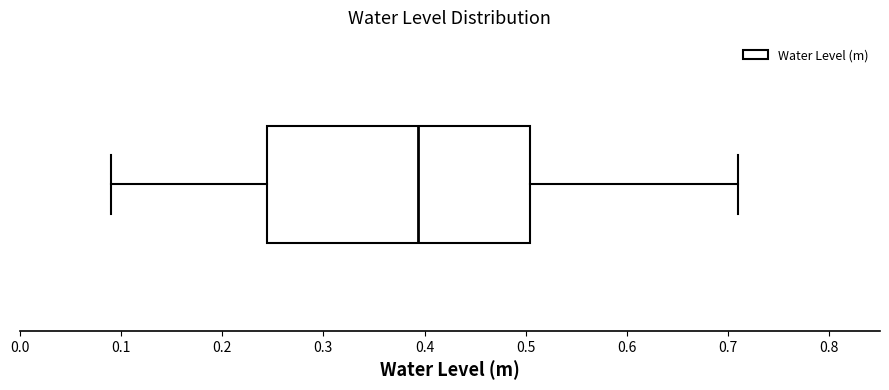

Transcribe this box plot: give where the median line is, the range the box spans, and where the two whiskers end, as read against the x-axis. The values are not printed on the chart, so give them approximately, as read against the axis.

median 0.39, box 0.24 to 0.50, whiskers 0.09 to 0.71